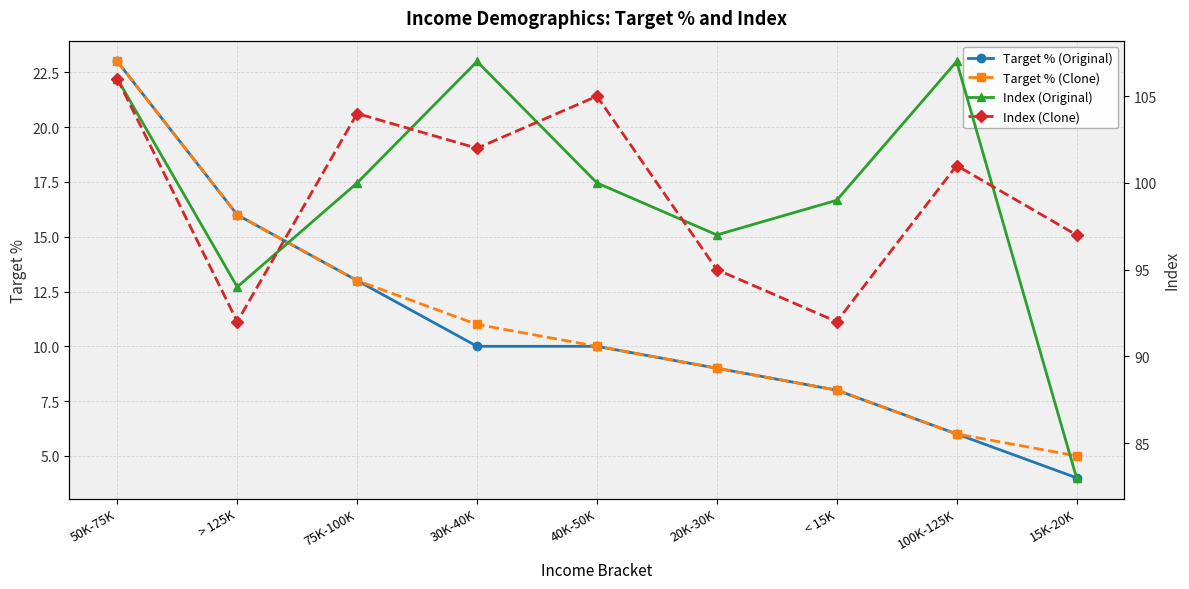

What is the lowest value of the Target % (Clone) series?

5